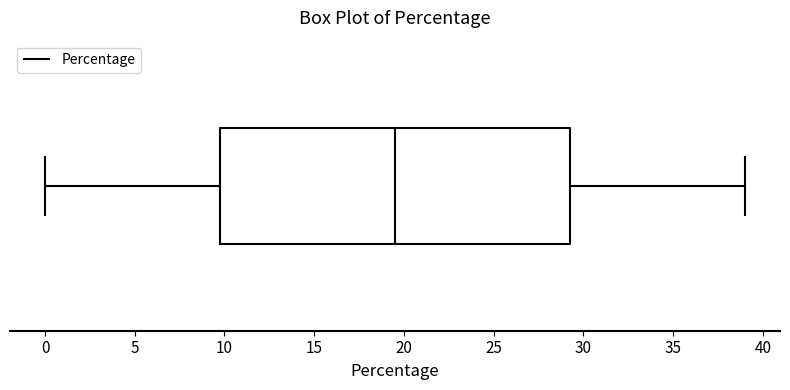

Transcribe this box plot: give where the median line is, the range the box spans, and where the two whiskers end, as read against the x-axis. The values are not printed on the chart, so give them approximately, as read against the axis.

median 19.5, box 10.0 to 29.5, whiskers 0.0 to 39.0